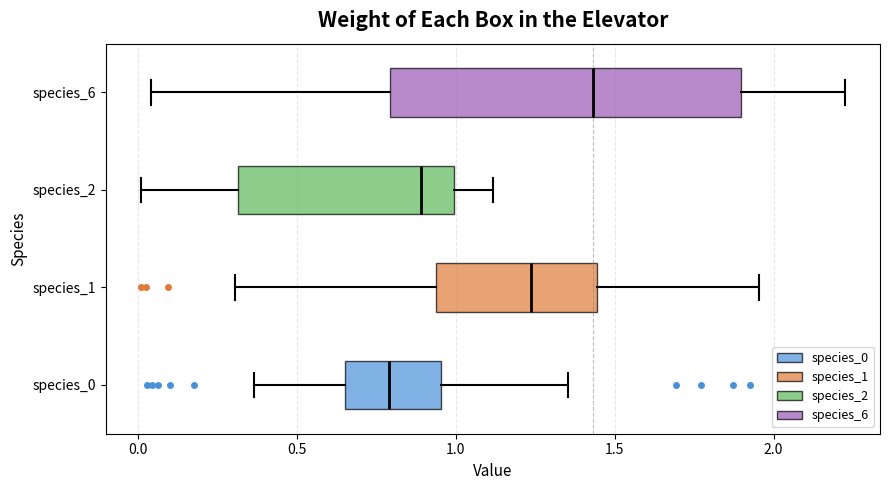

Which box's median line is the furthest to the left?

species_0